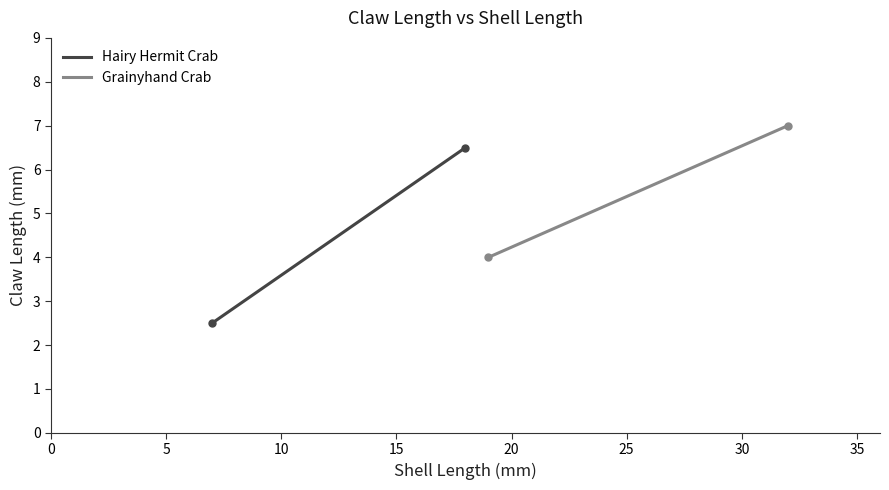

What is the difference between the Grainyhand Crab values at 1 and 0?

3.0